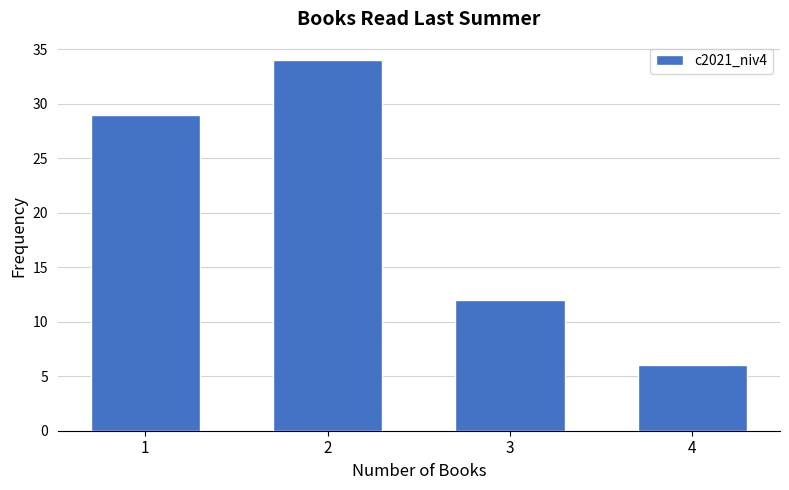

Reading left to right, what are all the values shown in this chart?

29	34	12	6